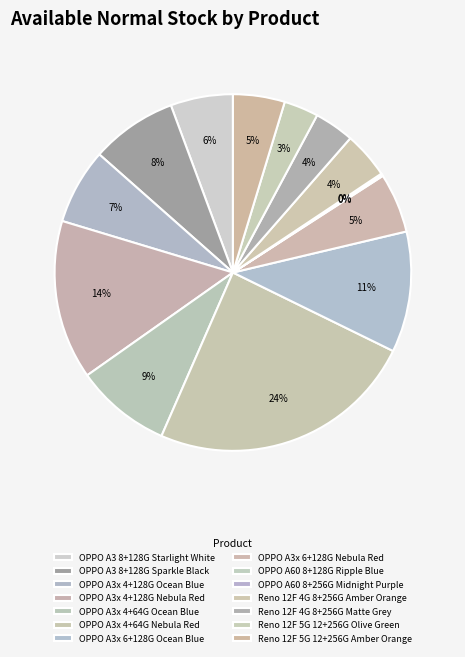

What is the largest slice in the pie chart?

OPPO A3x 4+64G Nebula Red